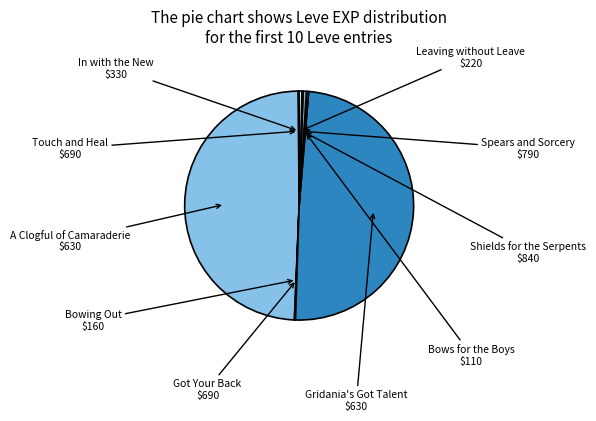

Do Leaving without Leave and Shields for the Serpents together represent more than half of the pie?

No